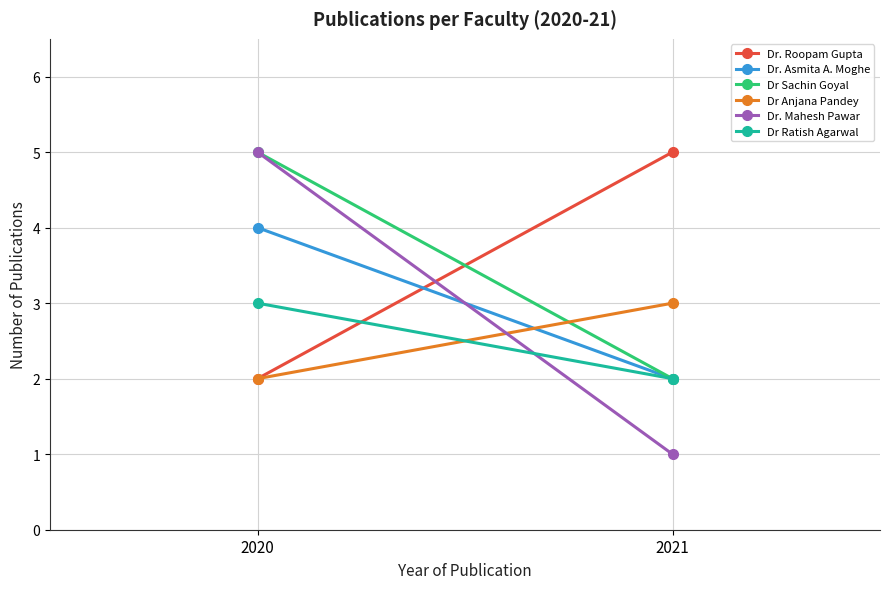

Between 2020 and 2021, which series saw the biggest shift?

Dr. Mahesh Pawar